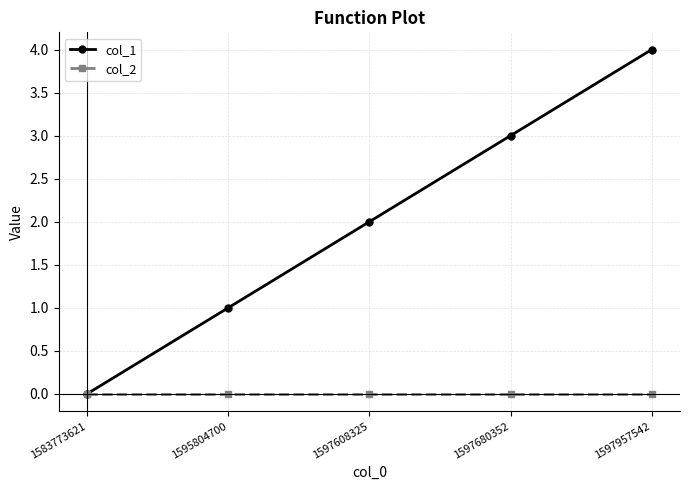

At 1597608325, list the series in order from largest to smallest.

col_1, col_2